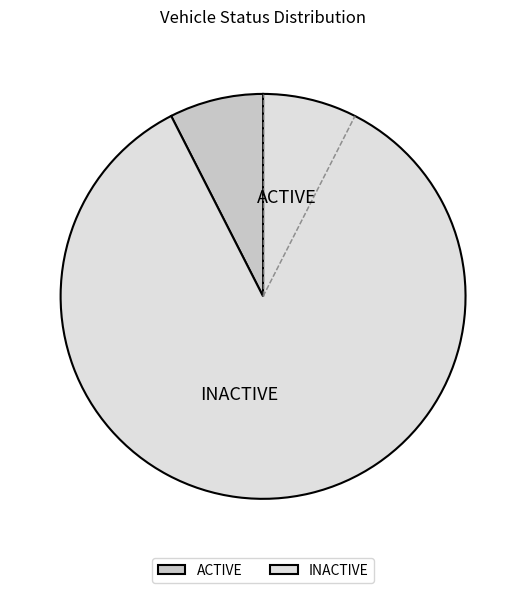

Rank the categories by value from highest to lowest.

INACTIVE, ACTIVE